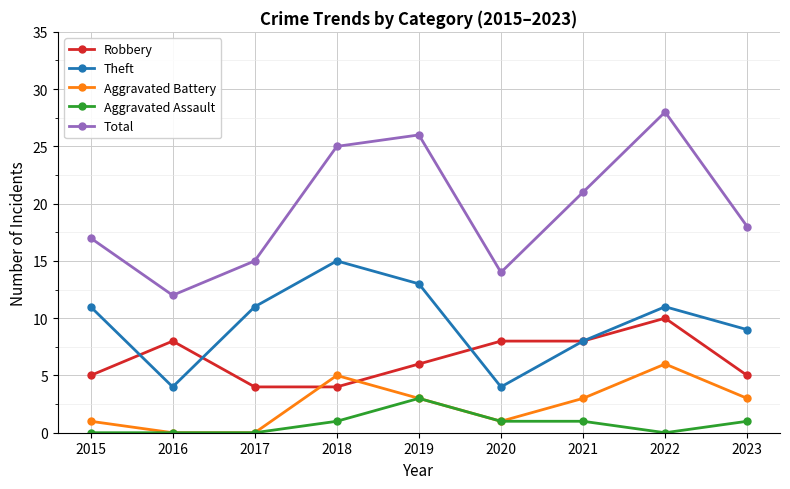

Where is Total nearest to the value 20?

2021